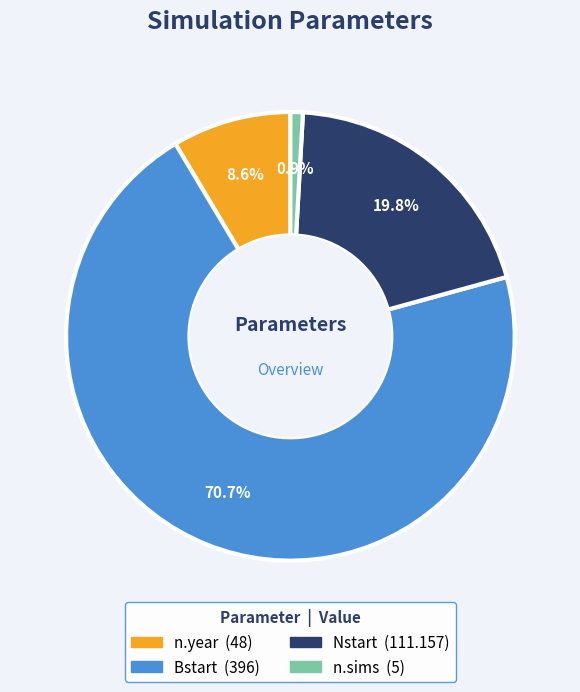

Is it true that Bstart is 77% of the pie?

False